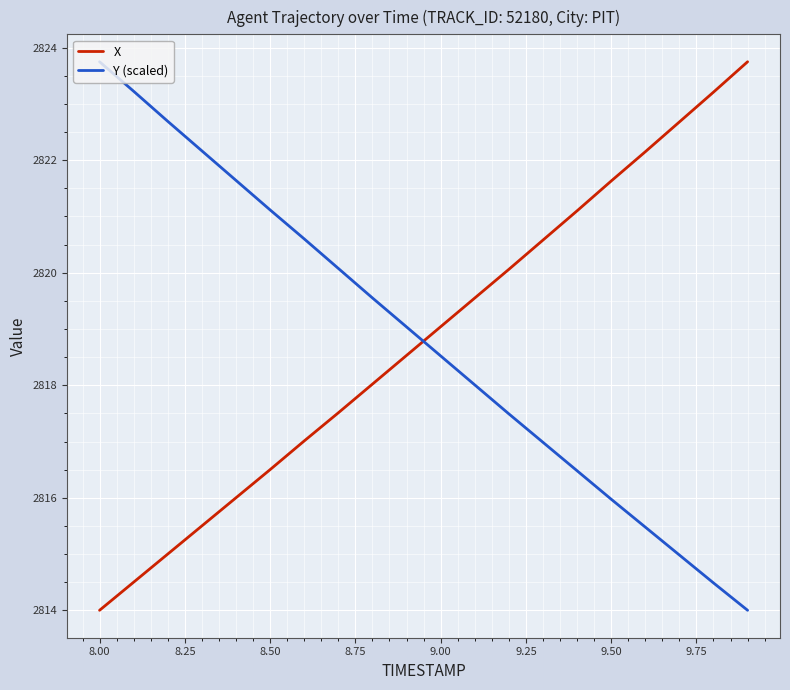

After their last crossing, which series has the higher values: X or Y (scaled)?

X